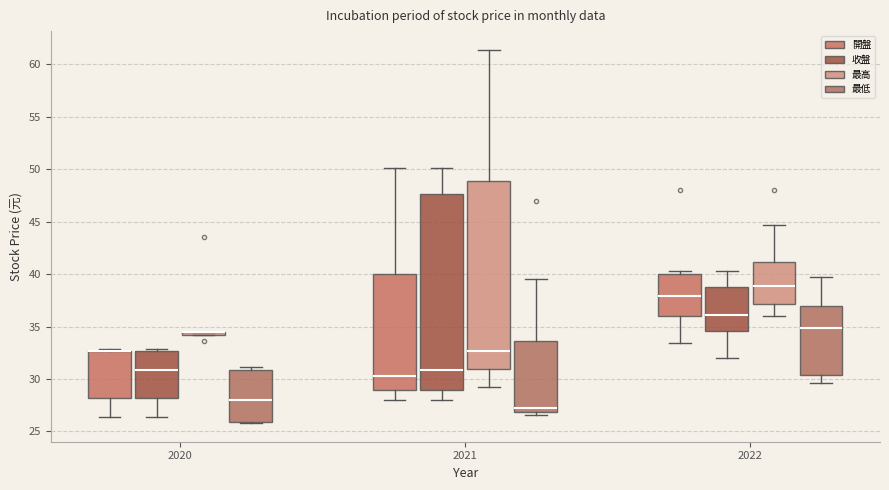

Where is the lower edge of the box for 2022 (最低) on the y-axis? The values are not printed on the chart, so give them approximately, as read against the axis.

30.5